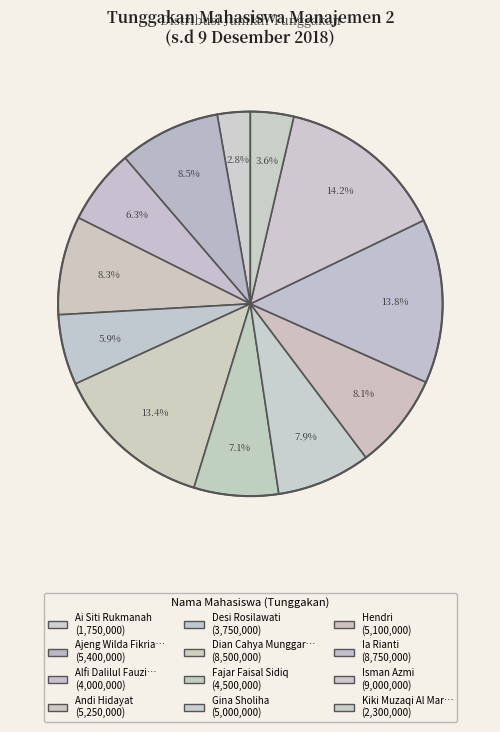

What is the smallest slice in the pie chart?

Ai Siti Rukmanah